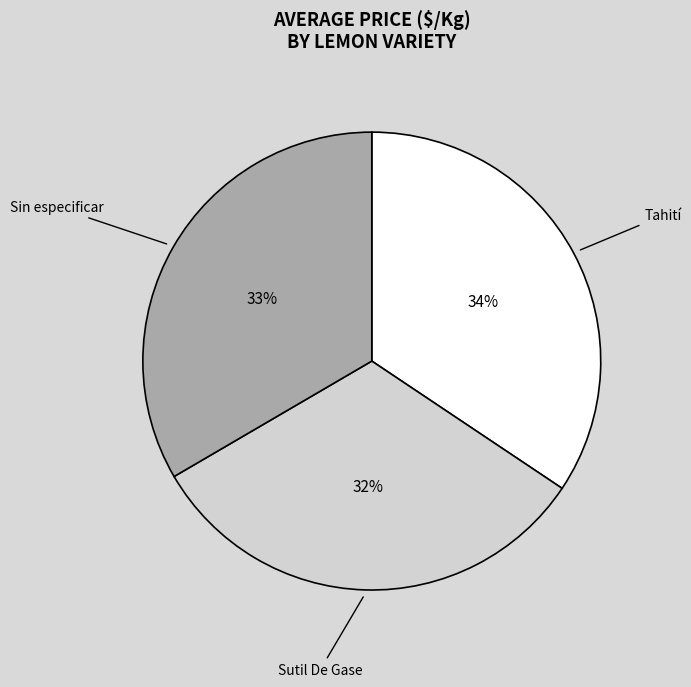

What is the smallest slice in the pie chart?

Sutil De Gase